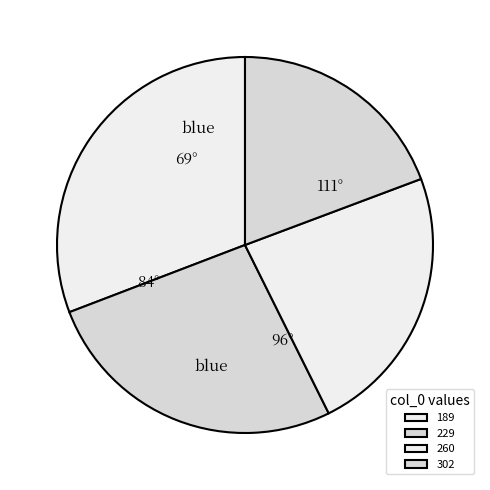

To the nearest percent, what portion does 302 represent?

19%